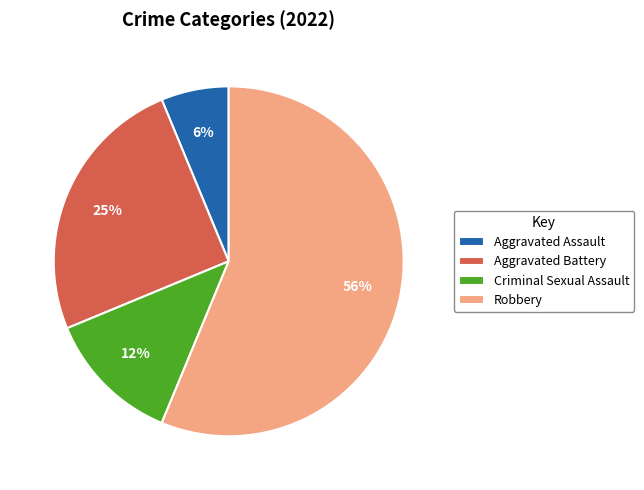

To the nearest percent, what is the combined percentage of Aggravated Battery and Aggravated Assault?

31%